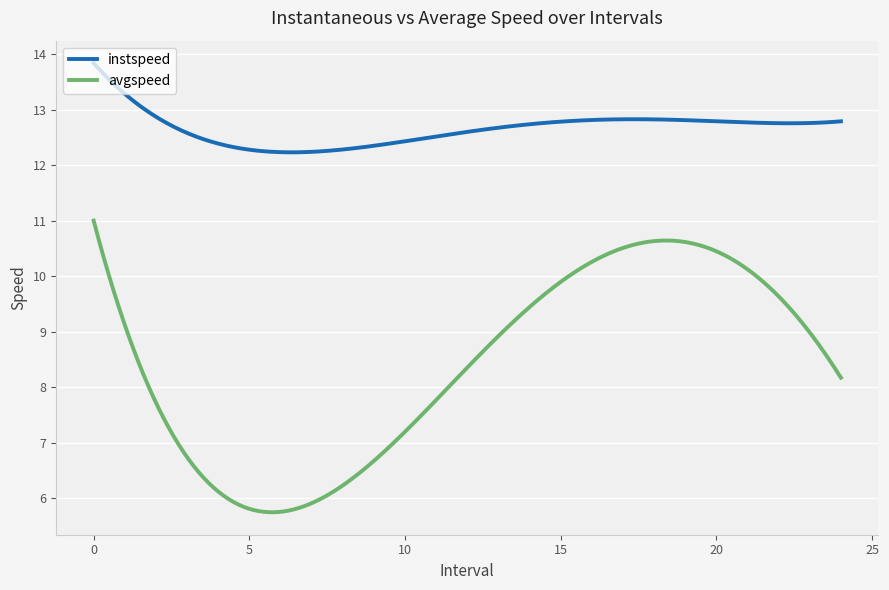

Which series has the largest total across all categories?

instspeed